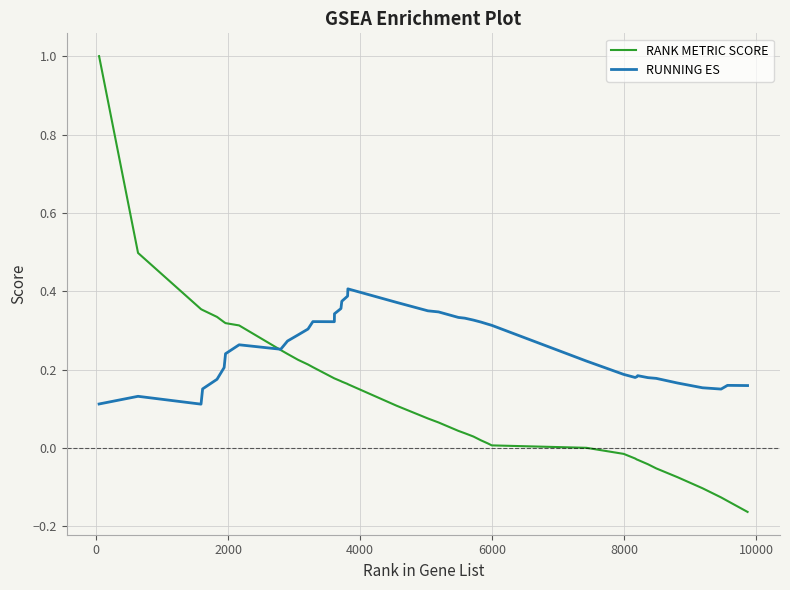

Rank the series by their average value, from highest to lowest.

RUNNING ES, RANK METRIC SCORE